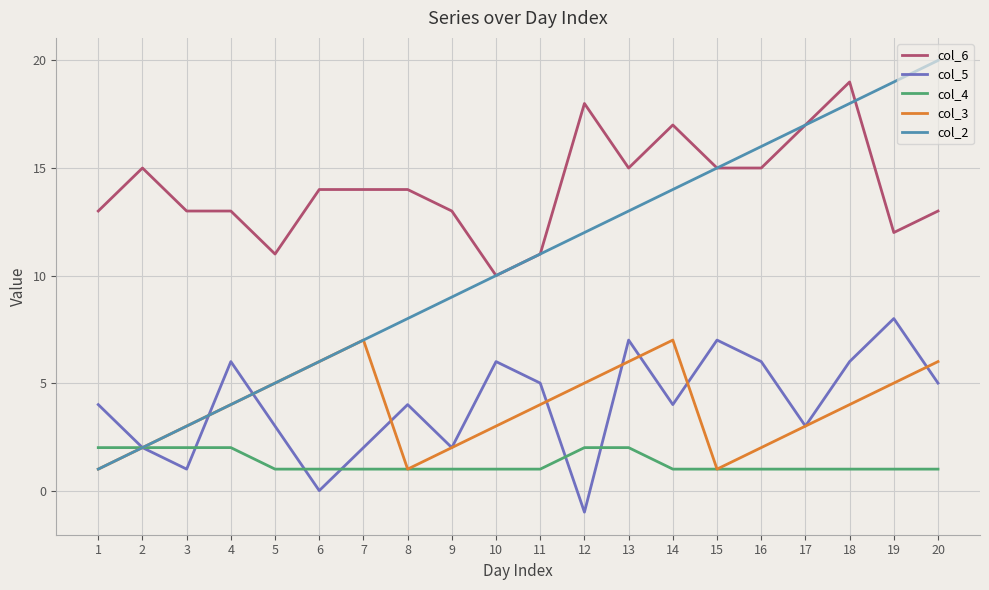

True or false: col_6 and col_4 cross at least once.

False